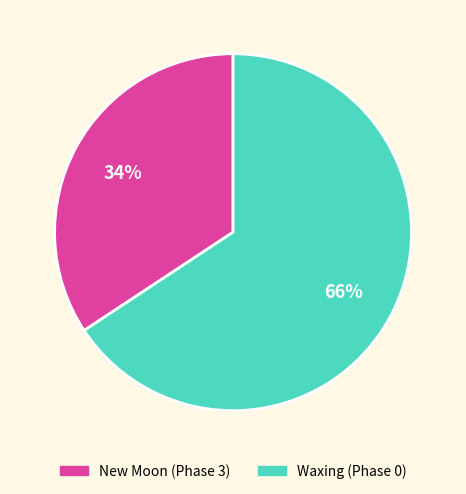

To the nearest percent, what is the average slice percentage?

50%